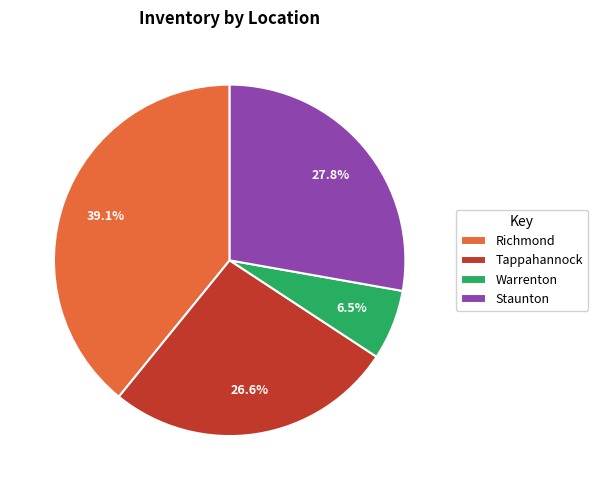

What is the ratio of the value at Tappahannock to the value at Richmond?

0.7